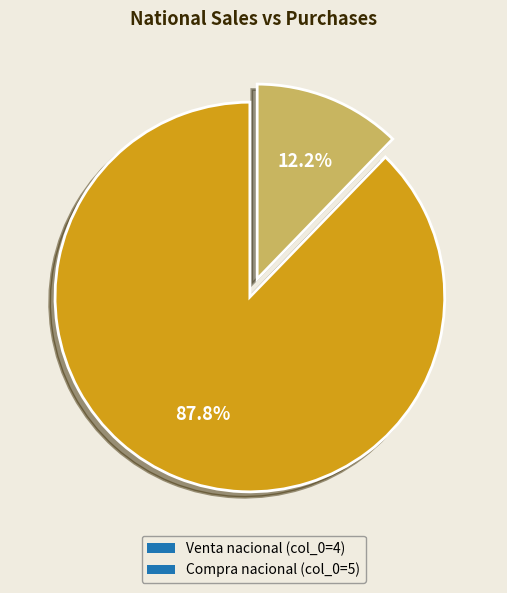

What is the ratio of the value at Compra nacional (col_0=5) to the value at Venta nacional (col_0=4)?

0.1